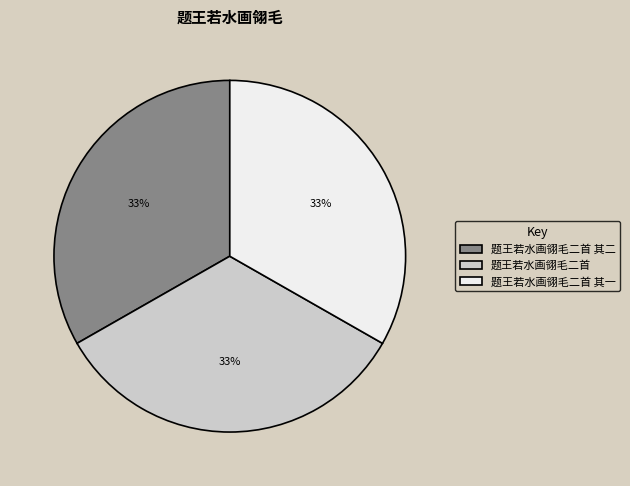

Approximately how many times larger is the value at 题王若水画翎毛二首 其二 compared to 题王若水画翎毛二首 其一?

1.0